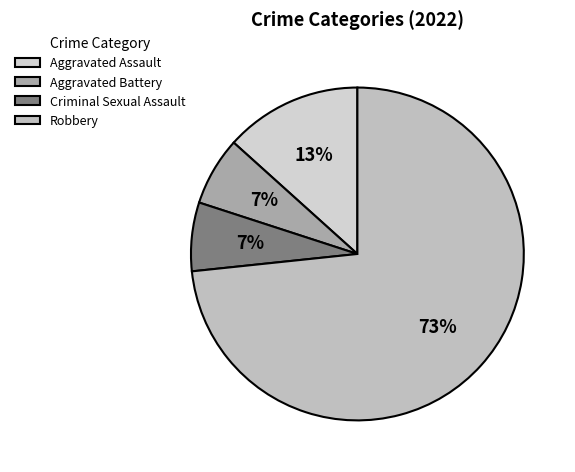

What is the total percentage of Criminal Sexual Assault and Robbery?

80.0%